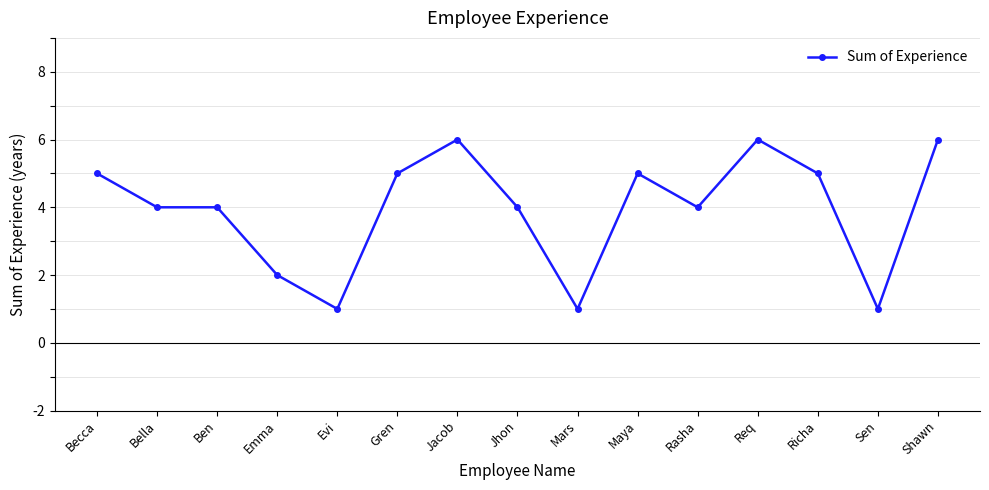

Count the number of data series in this chart.

1